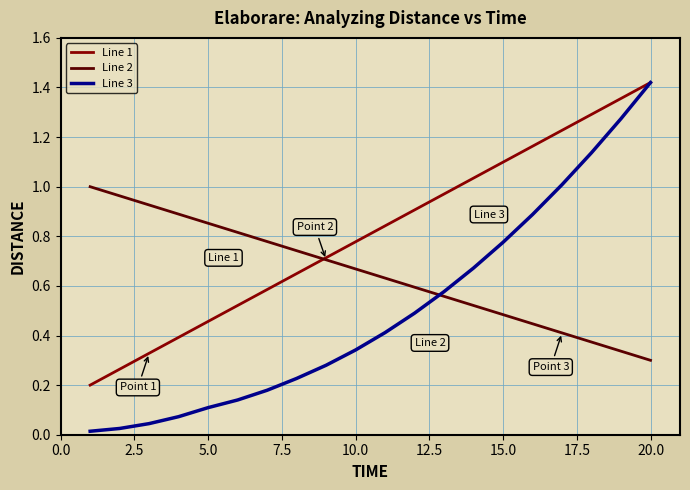

Which series has the largest total across all categories?

Line 1